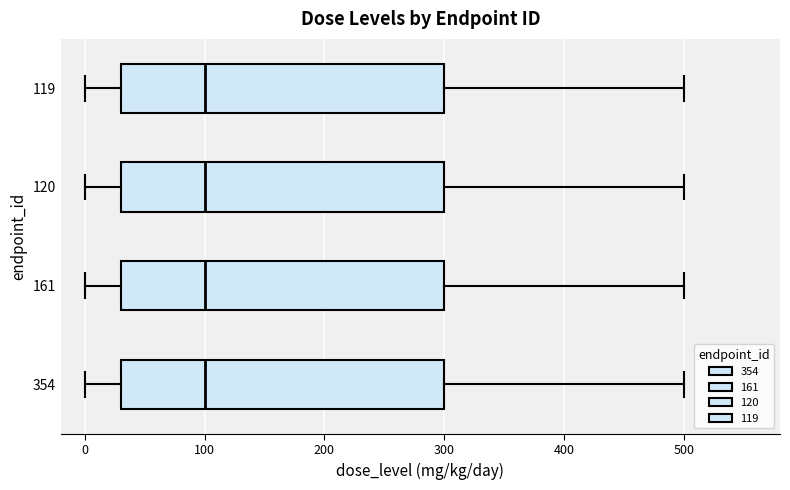

Reading bottom to top, read every box against the x-axis: the position of its median line, the range the box covers, and the ends of its whiskers. The values are not printed on the chart, so give them approximately, as read against the axis.

354: median 100, box 30 to 300, whiskers 0 to 500
161: median 100, box 30 to 300, whiskers 0 to 500
120: median 100, box 30 to 300, whiskers 0 to 500
119: median 100, box 30 to 300, whiskers 0 to 500